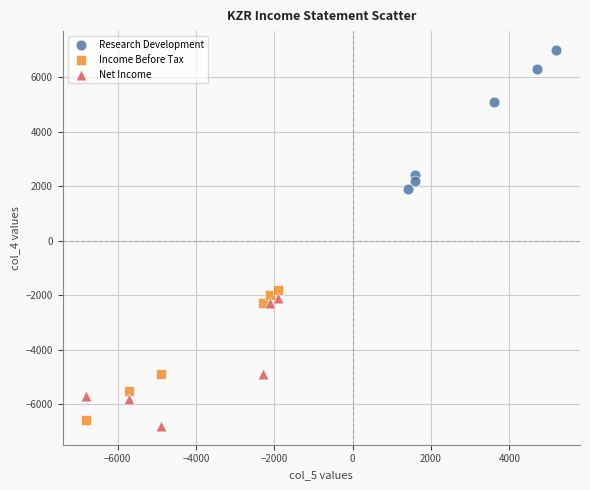

Which series has the widest spread of Y values?

Research Development